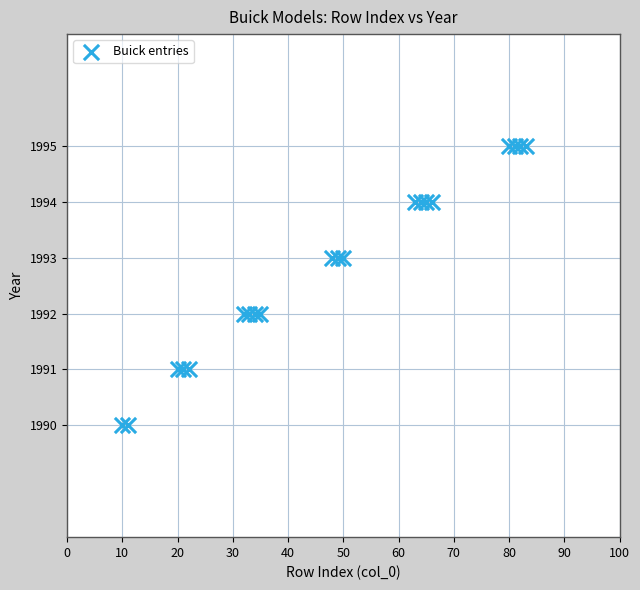

What is the range of X values (max minus min)?

73